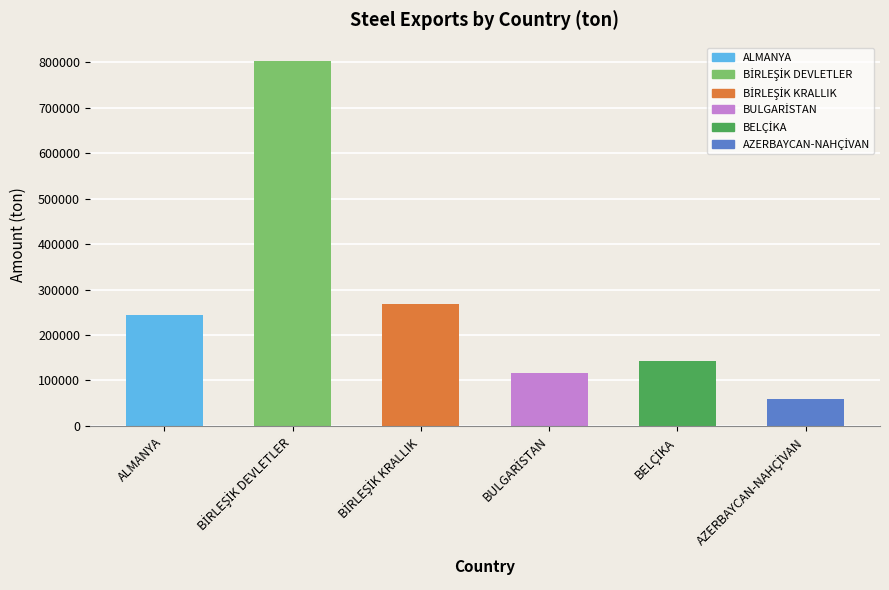

What is the minimum value shown in the chart?

58381.7